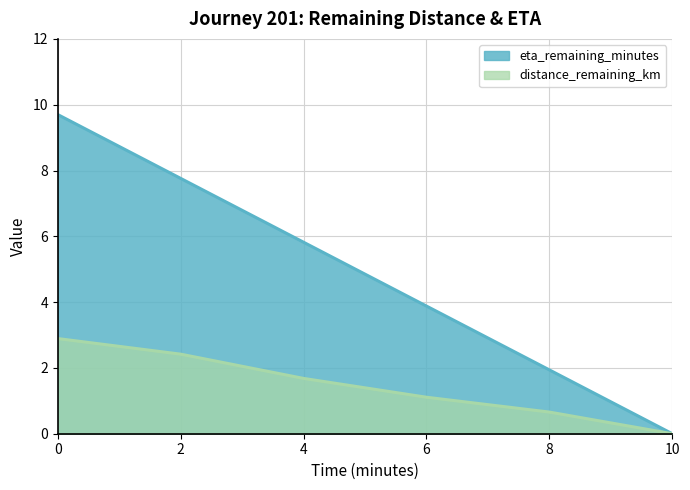

The value of eta_remaining_minutes at 10 is 0.0. True or false?

True